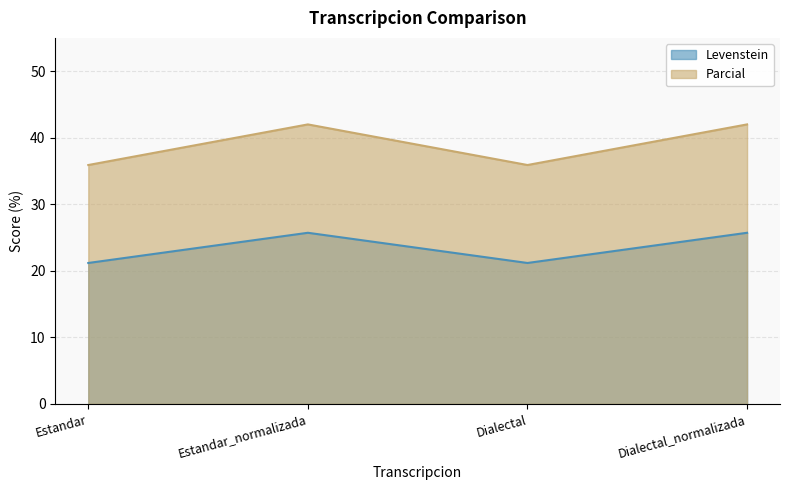

What is the highest value of the Levenstein series?

25.7